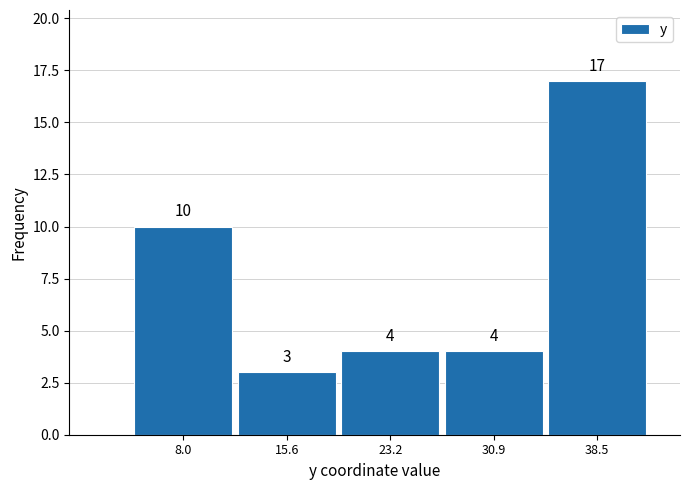

Which range on the x-axis has the tallest bar?

35 to 42